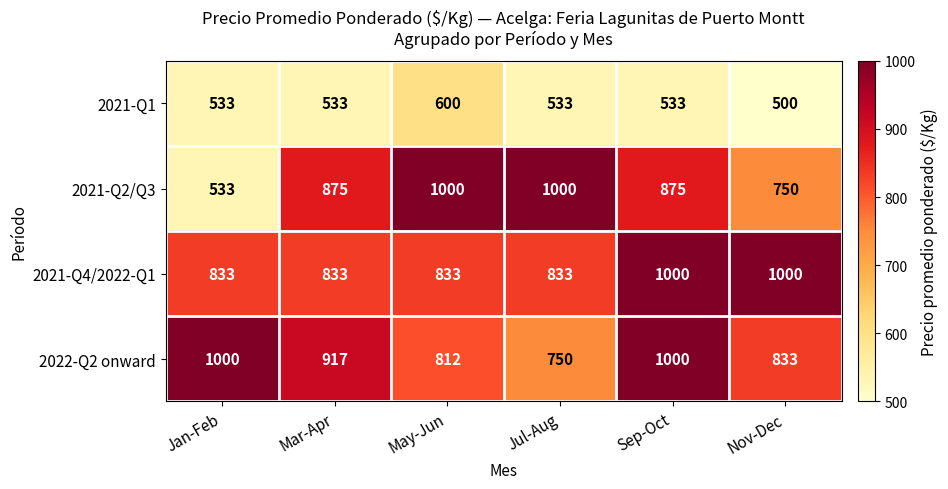

What is the sum of the 2021-Q4/2022-Q1 values at Jul-Aug and Nov-Dec?

1833